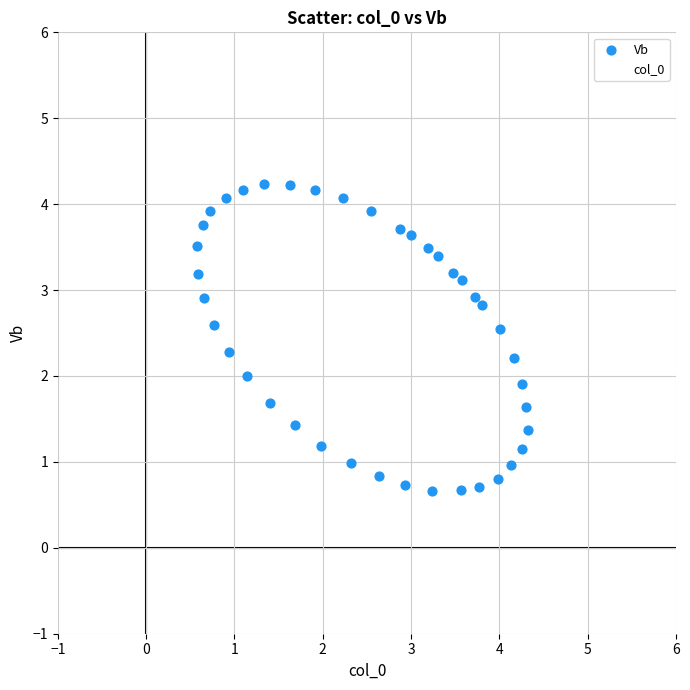

Which series contains the highest Y value?

col_0